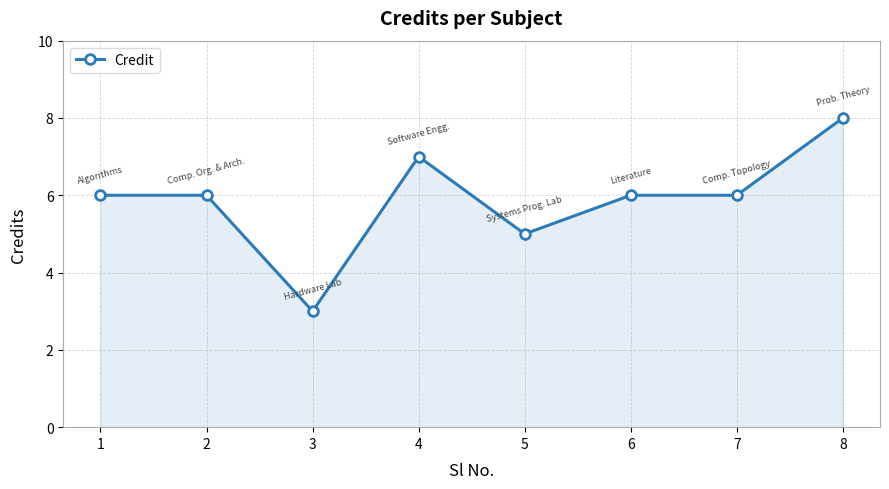

What is the ratio of the value at 5 to the value at 4?

0.7